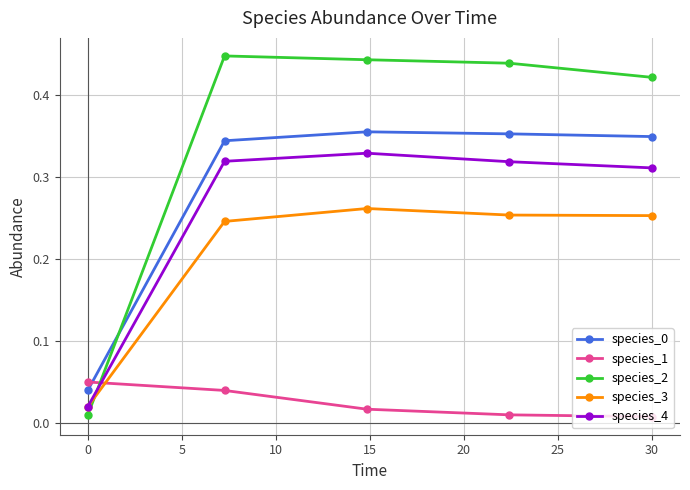

Which series has the largest range (max minus min)?

species_2